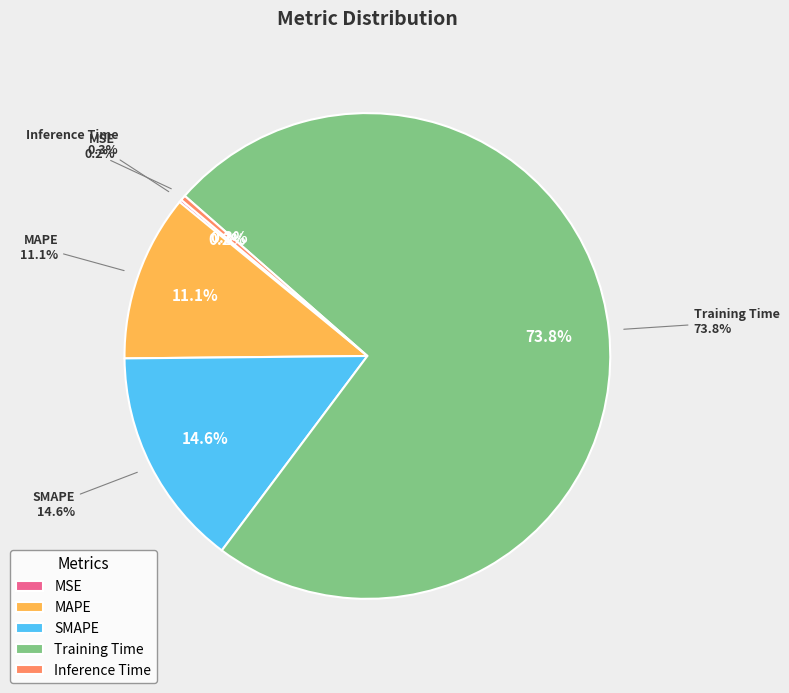

Which slice is the largest?

Training Time